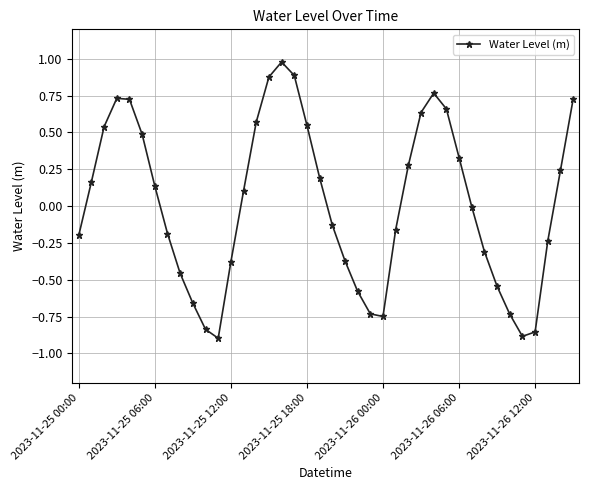

What is the greatest value displayed?

1.0